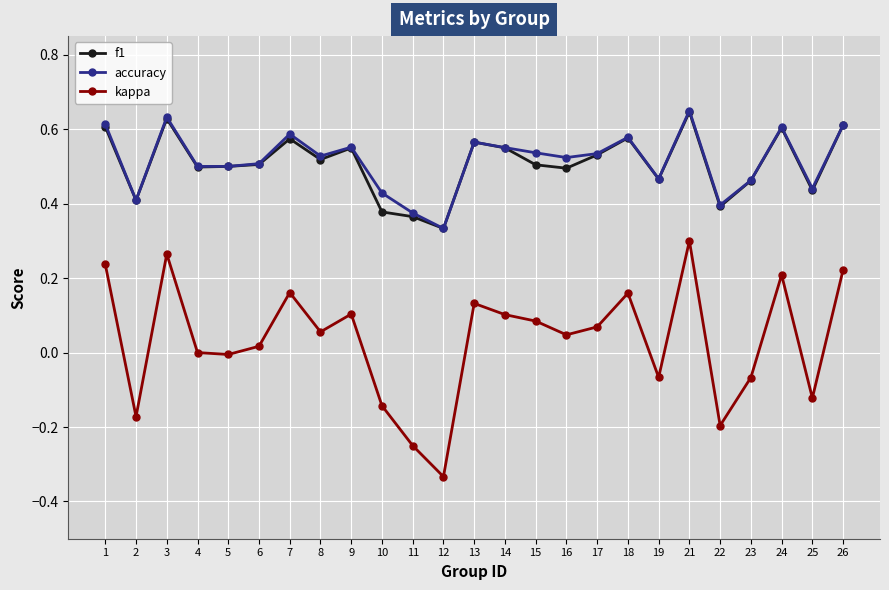

Is the value of kappa at 5 greater than the value of f1 at 4?

No